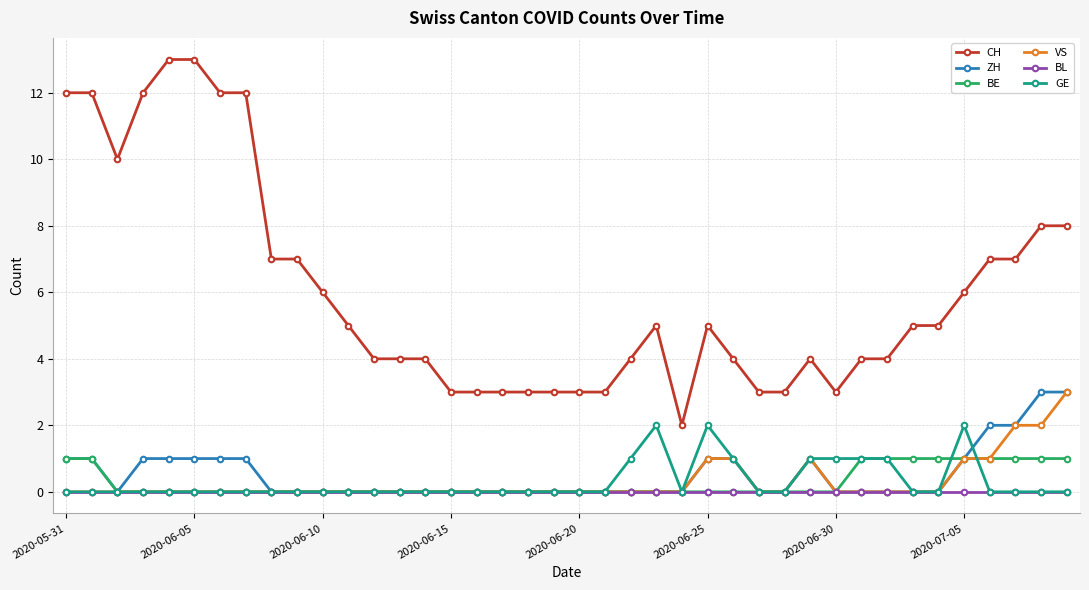

What are all the series names shown in the legend?

CH, ZH, BE, VS, BL, GE